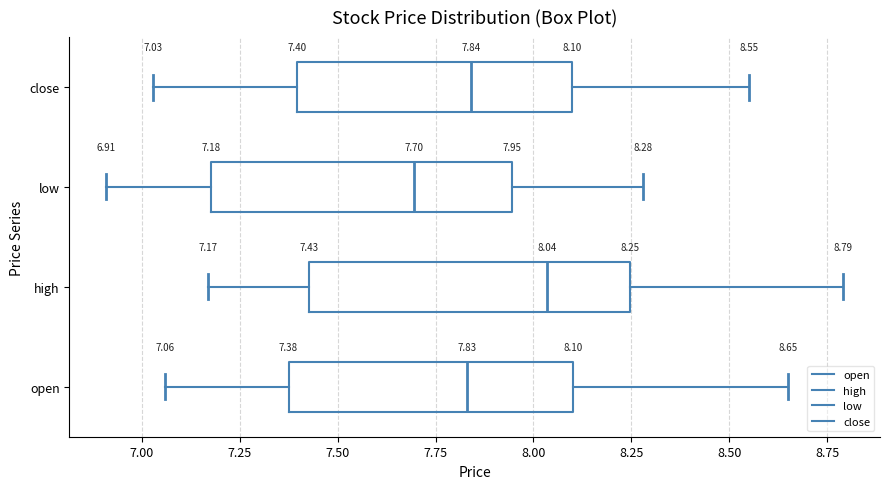

Which box has the furthest to the left median line?

low